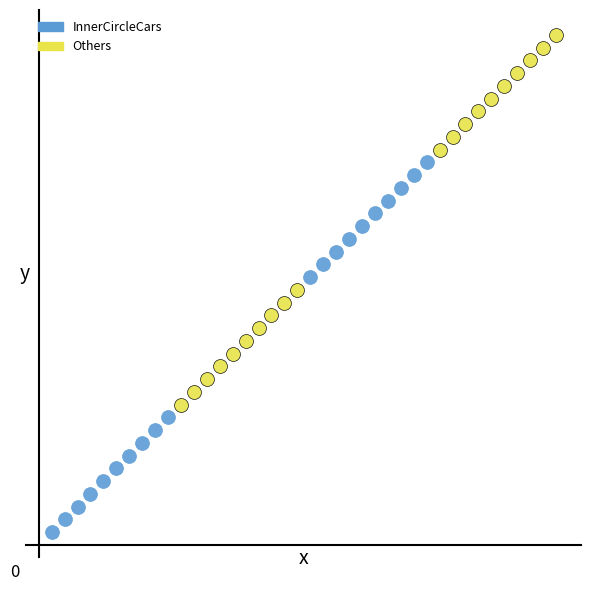

Which series reaches the maximum Y coordinate?

Others